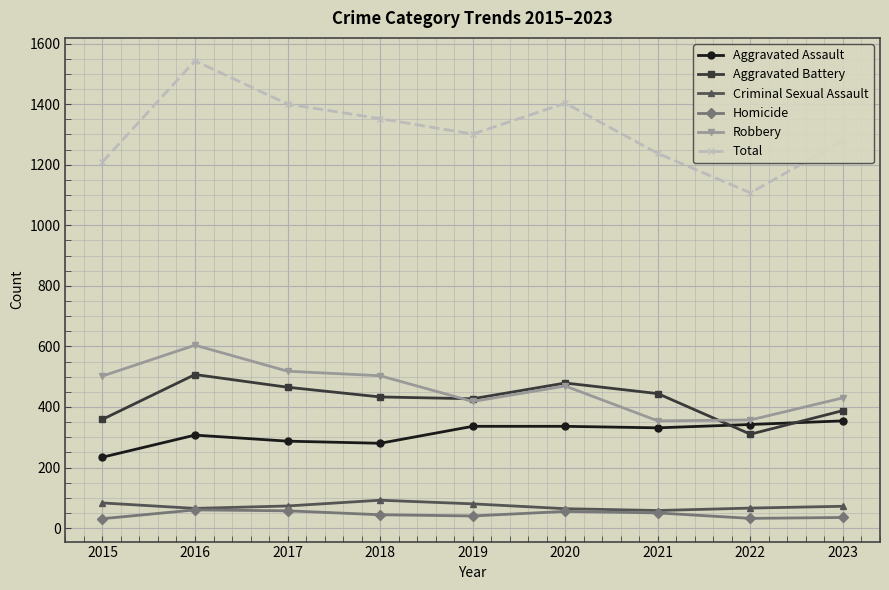

What are all the series names shown in the legend?

Aggravated Assault, Aggravated Battery, Criminal Sexual Assault, Homicide, Robbery, Total